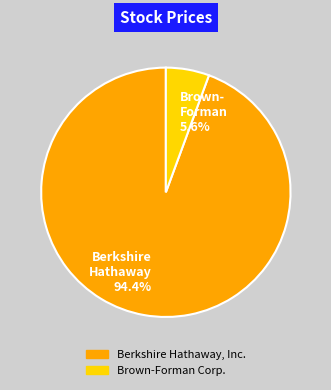

How many segments does this pie chart have?

2